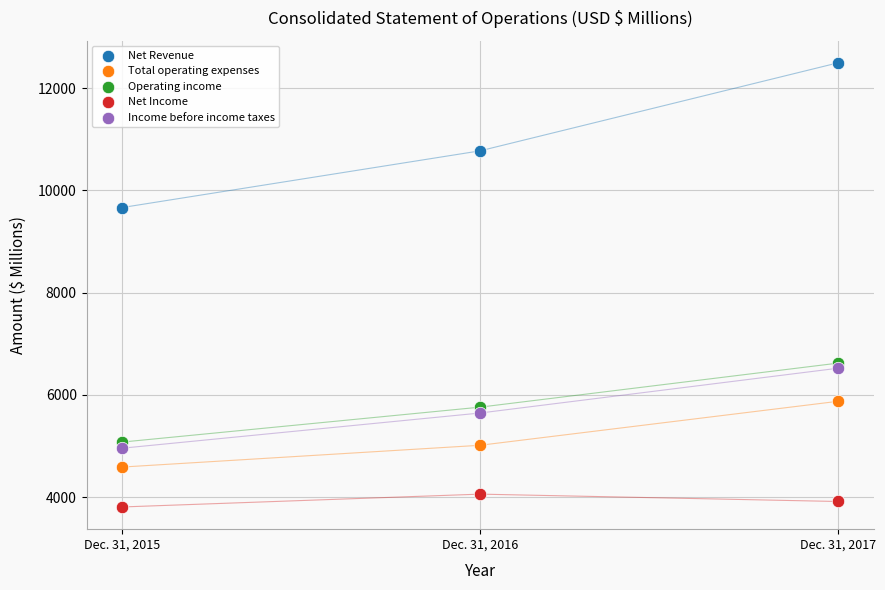

What are all the series names shown in the legend?

Net Revenue, Total operating expenses, Operating income, Net Income, Income before income taxes